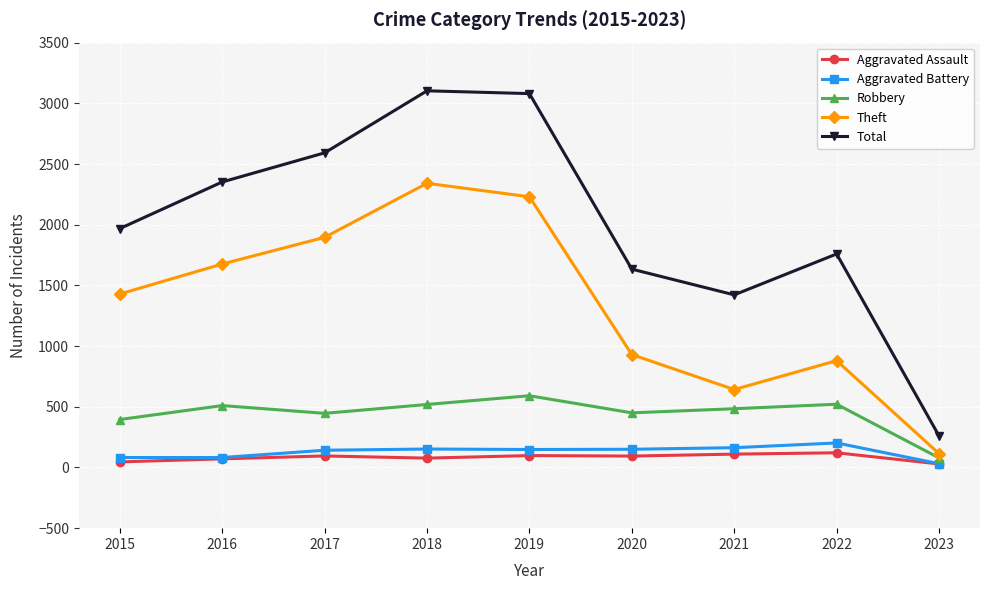

Read the Total value at 2017, to the nearest 10.

2590